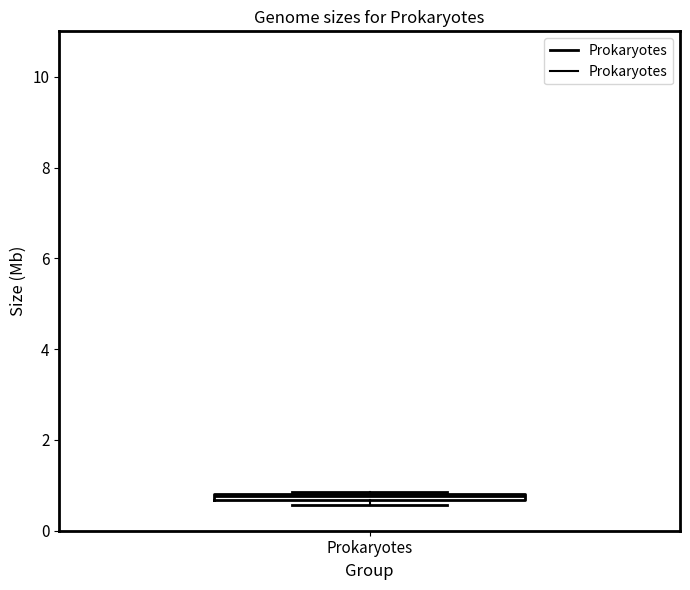

Where is the upper edge of the box for Prokaryotes on the y-axis? The values are not printed on the chart, so give them approximately, as read against the axis.

0.8